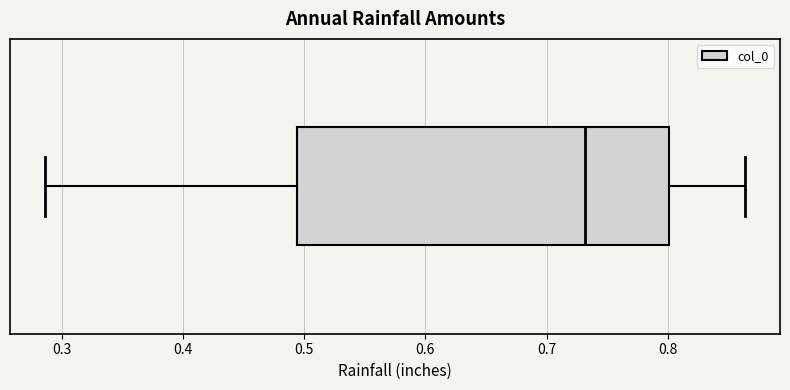

Where does the left whisker of the box end on the x-axis? The values are not printed on the chart, so give them approximately, as read against the axis.

0.29